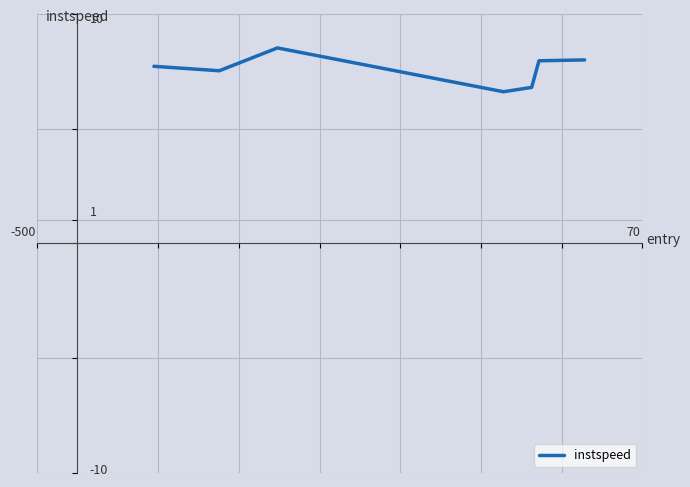

True or false: the data has more than 0 interior local peaks.

True